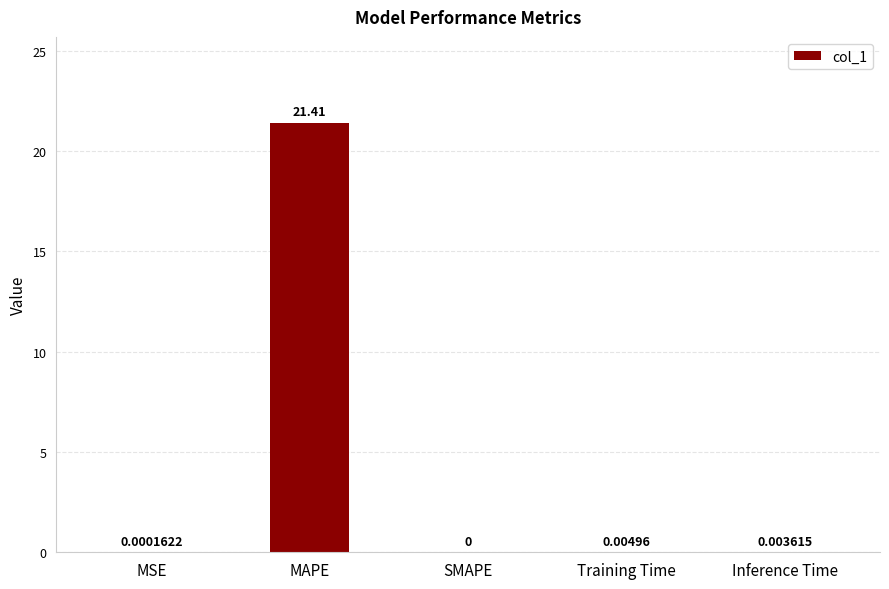

Between Training Time and MSE, which is larger?

Training Time